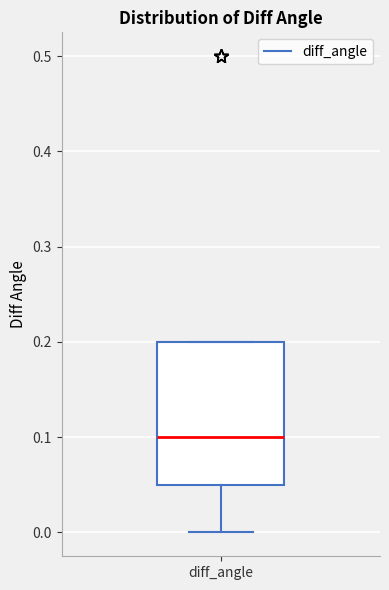

Read this box plot against the y-axis: the position of the median line, the range covered by the box, and the ends of both whiskers. The values are not printed on the chart, so give them approximately, as read against the axis.

median 0.10, box 0.05 to 0.20, whiskers 0.00 to 0.20